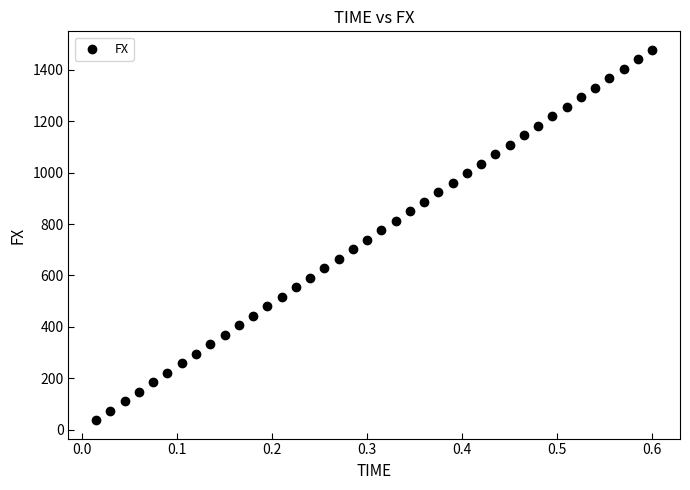

What is the range of Y values (max minus min)?

1441.1